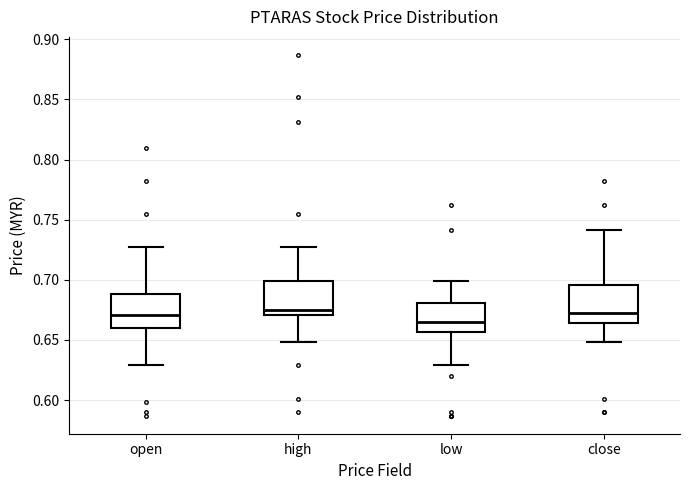

Reading left to right, transcribe this box plot: for each box, give where its median line is, the range the box spans, and where its two whiskers end, as read against the y-axis. The values are not printed on the chart, so give them approximately, as read against the axis.

open: median 0.670, box 0.660 to 0.690, whiskers 0.630 to 0.725
high: median 0.675, box 0.670 to 0.700, whiskers 0.650 to 0.725
low: median 0.665, box 0.655 to 0.680, whiskers 0.630 to 0.700
close: median 0.675, box 0.665 to 0.695, whiskers 0.650 to 0.740